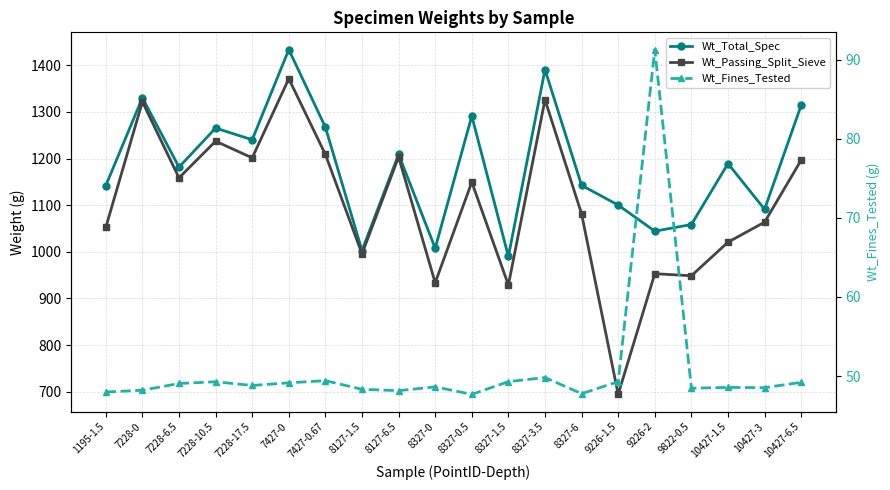

Which series has the largest range (max minus min)?

Wt_Passing_Split_Sieve